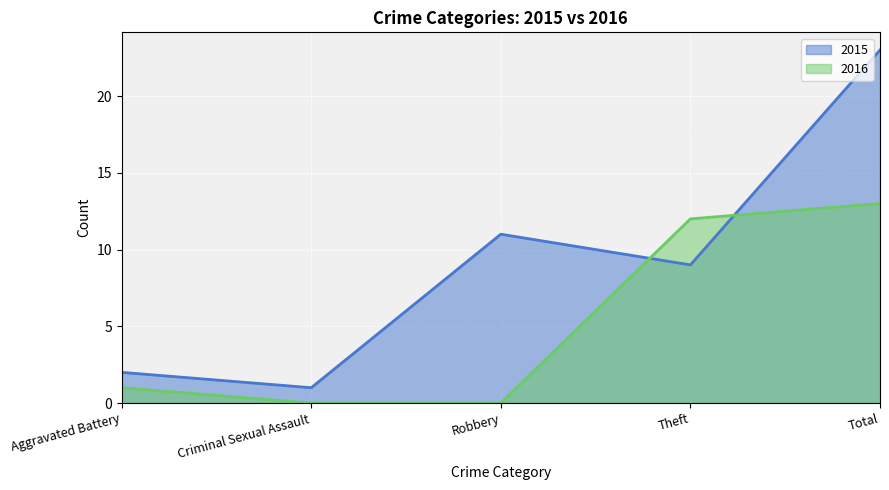

How many lines are shown in the chart?

2